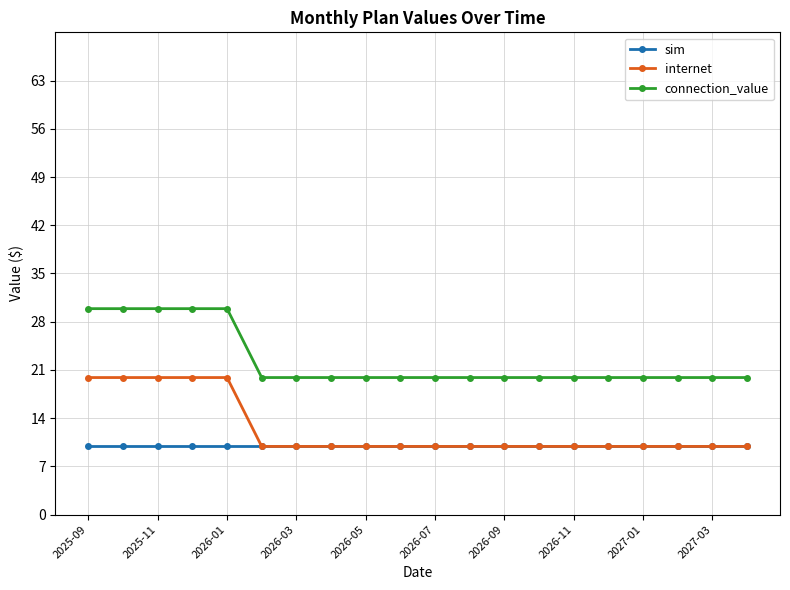

True or false: internet and connection_value cross at least once.

False